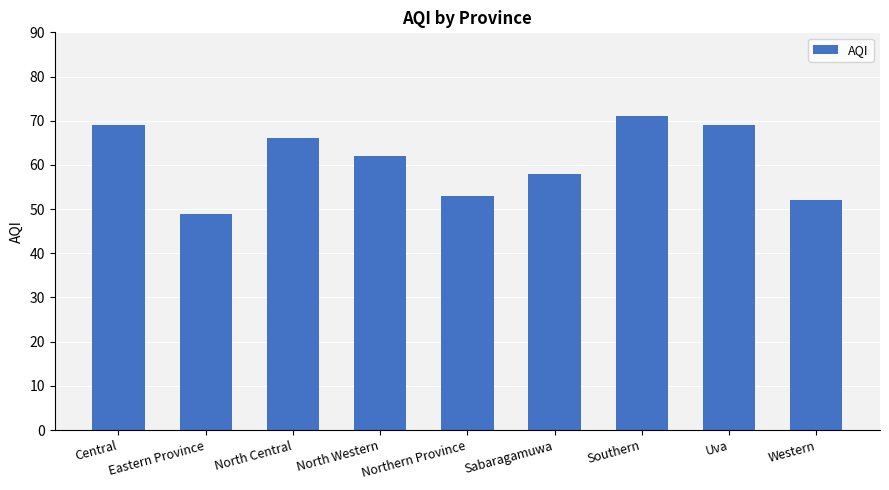

Which label corresponds to the smallest value in the chart?

Eastern Province